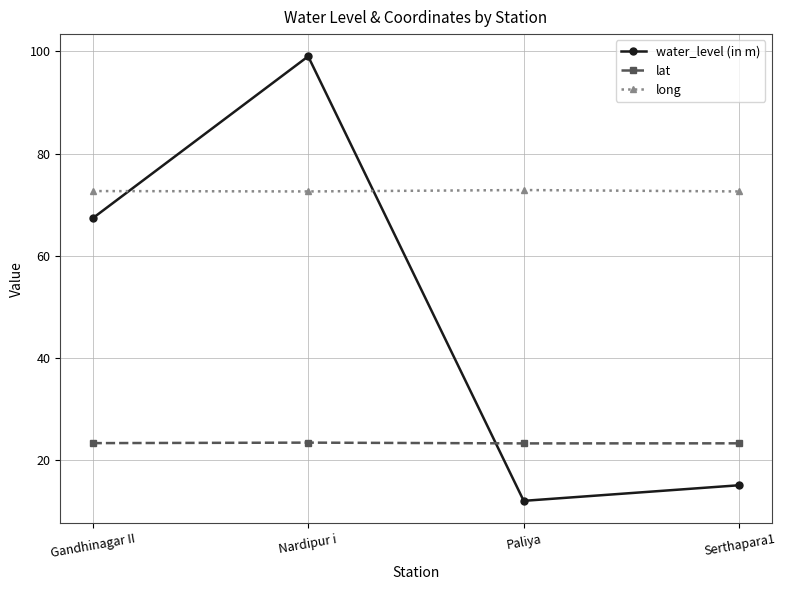

What is the difference between the water_level (in m) values at Gandhinagar II and Paliya?

55.4